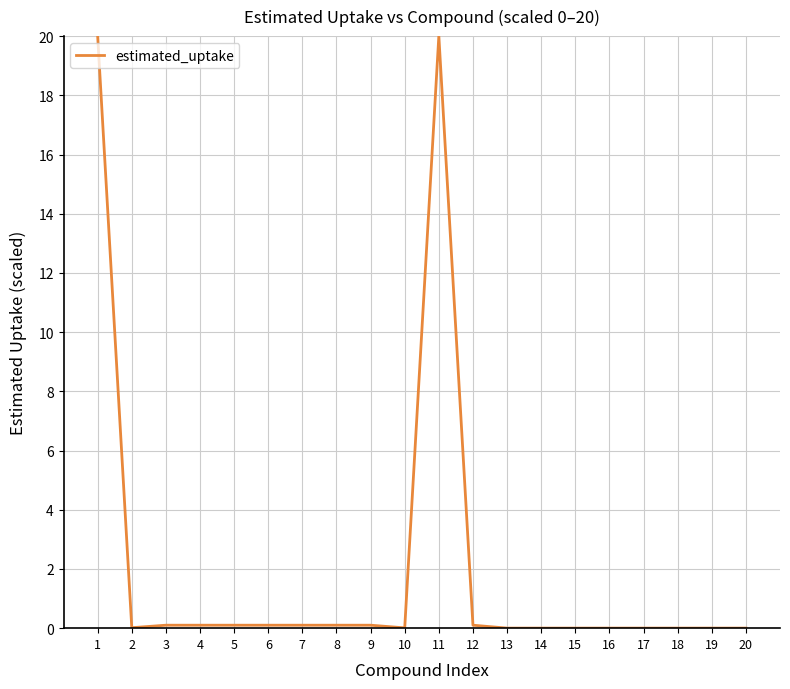

What is the change in value from 6 to 18?

-0.1